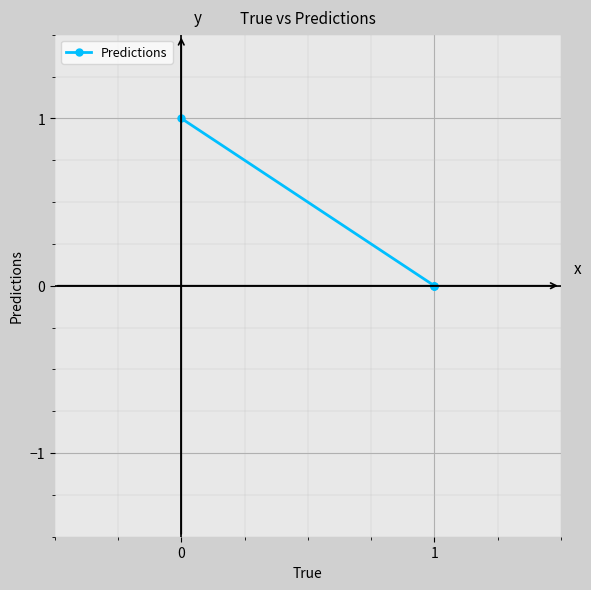

How many categories are shown in the chart?

4